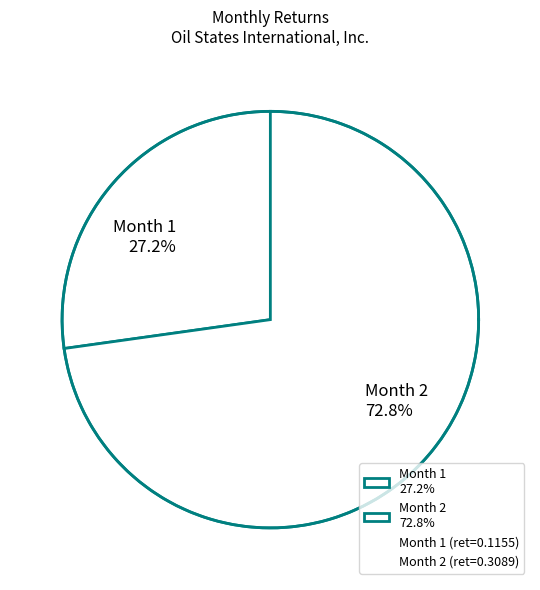

Which slice is the largest?

2